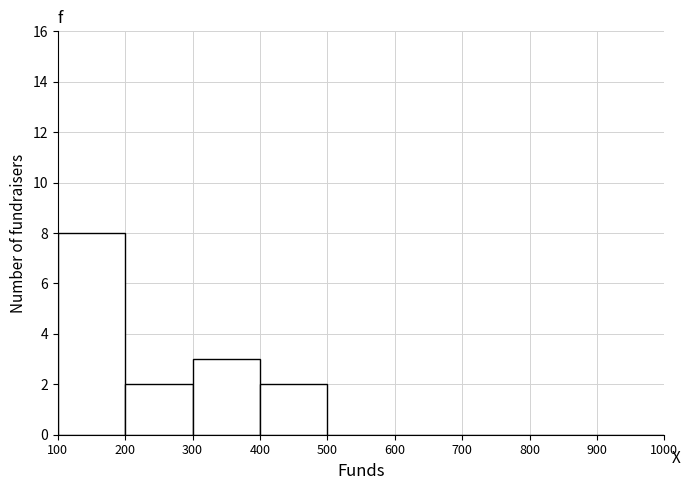

What is the height of the bar covering 200 to 300 on the x-axis? The values are not printed on the chart, so give them approximately, as read against the axis.

2